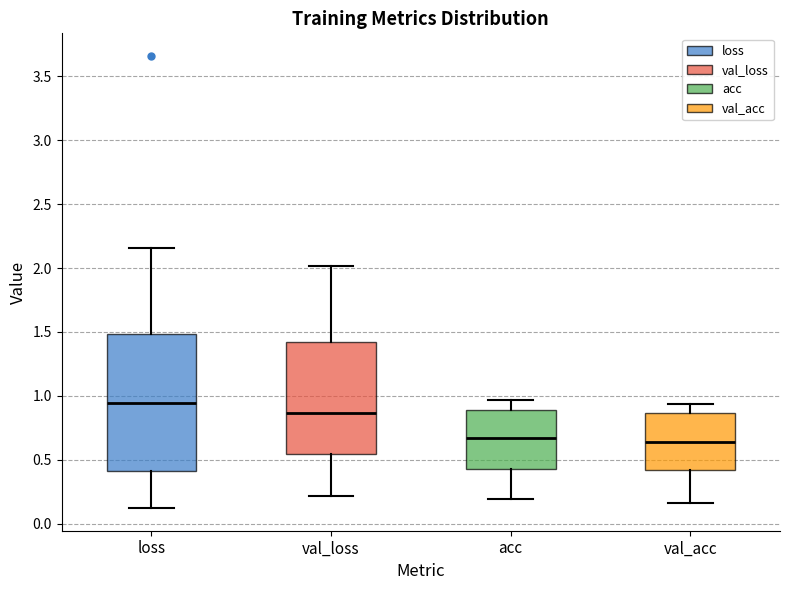

Comparing the boxes themselves (not the whiskers), which one is the tallest?

loss